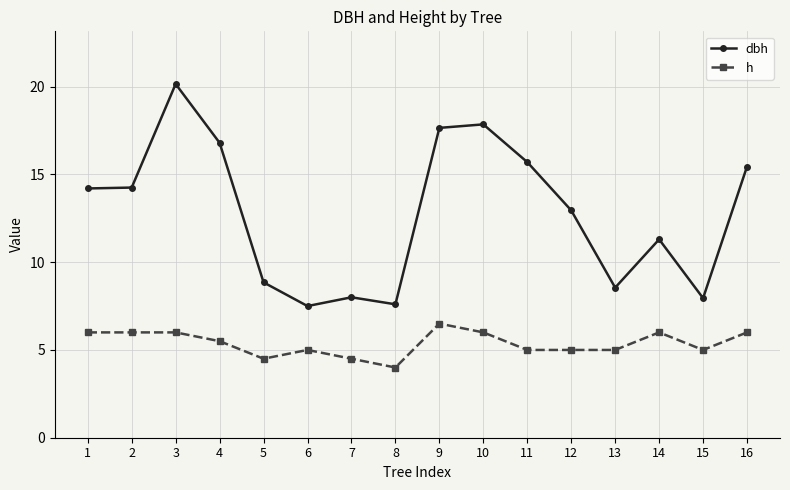

What is the value of the h point at the 12th from the left?

5.0